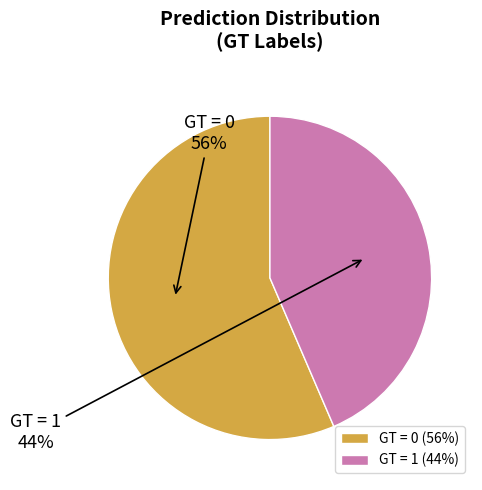

What percentage is the GT = 0 slice, to the nearest percent?

56%